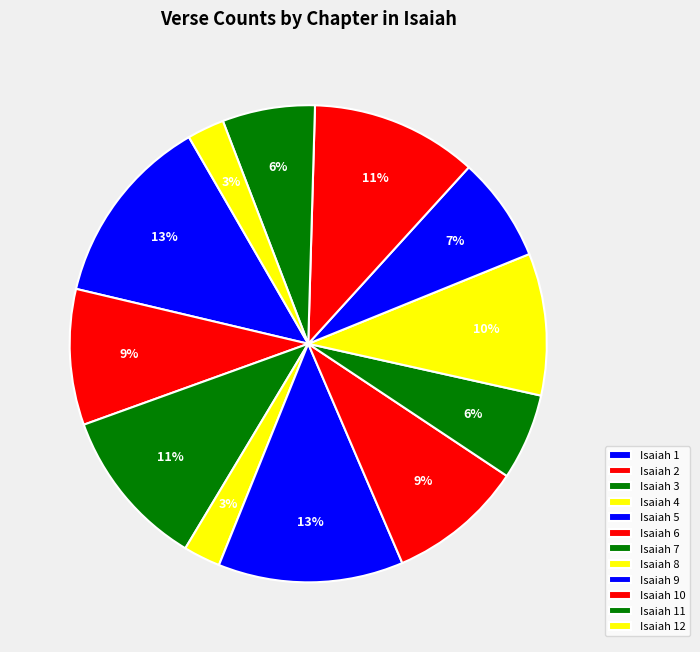

To the nearest percent, what is the difference between the largest and smallest slice percentages?

10%